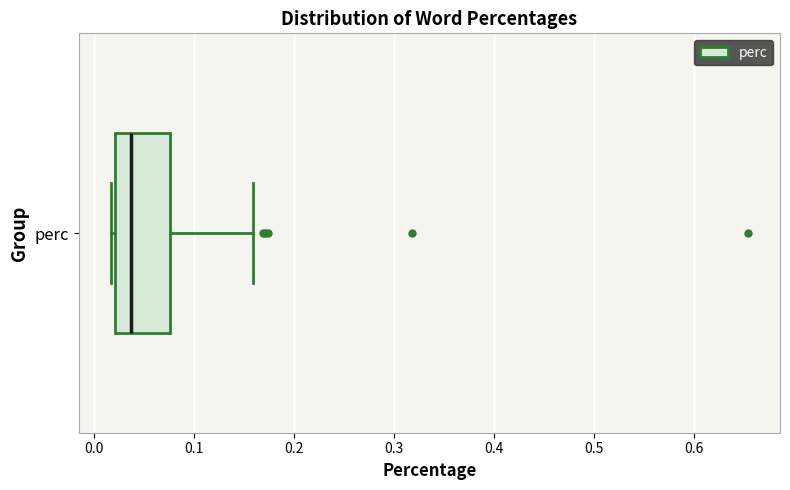

Read this box plot against the x-axis: the position of the median line, the range covered by the box, and the ends of both whiskers. The values are not printed on the chart, so give them approximately, as read against the axis.

median 0.04, box 0.02 to 0.08, whiskers 0.02 (just left of the box's left edge) to 0.16